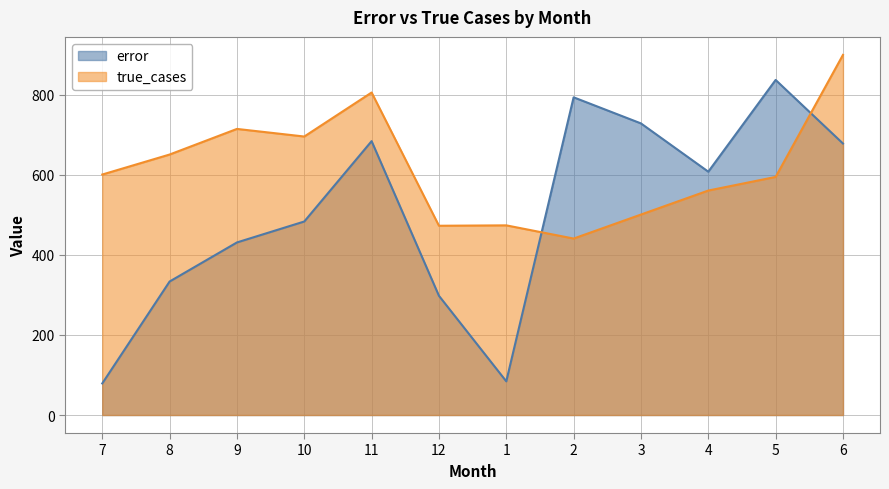

Does the chart have visible grid lines?

Yes